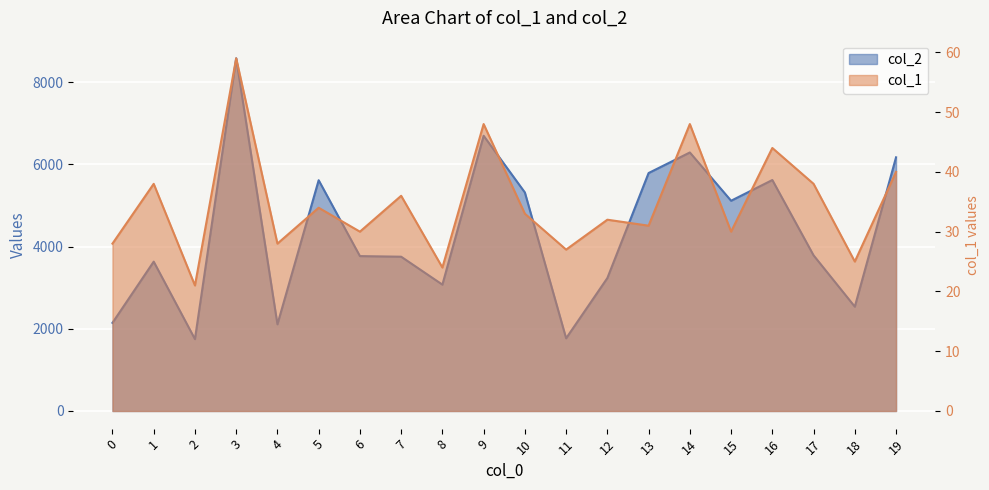

Count the number of data series in this chart.

2